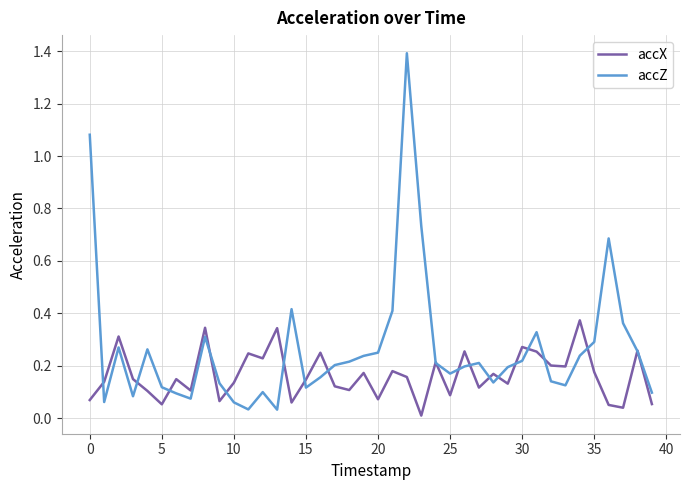

Which series has the widest spread of values?

accZ